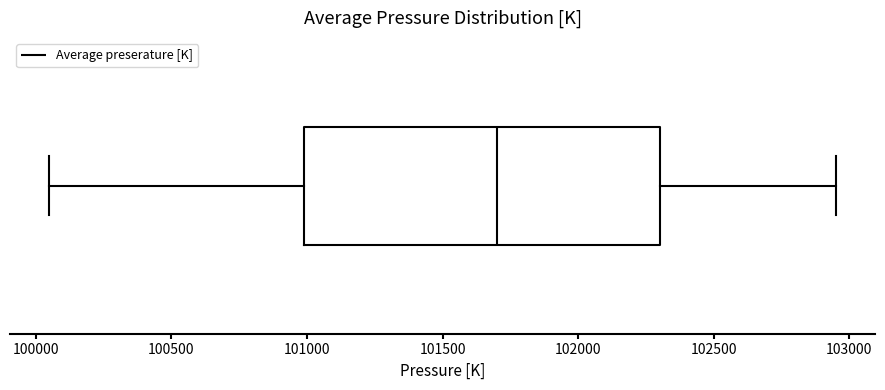

Transcribe this box plot: give where the median line is, the range the box spans, and where the two whiskers end, as read against the x-axis. The values are not printed on the chart, so give them approximately, as read against the axis.

median 101700, box 101000 to 102300, whiskers 100050 to 102950